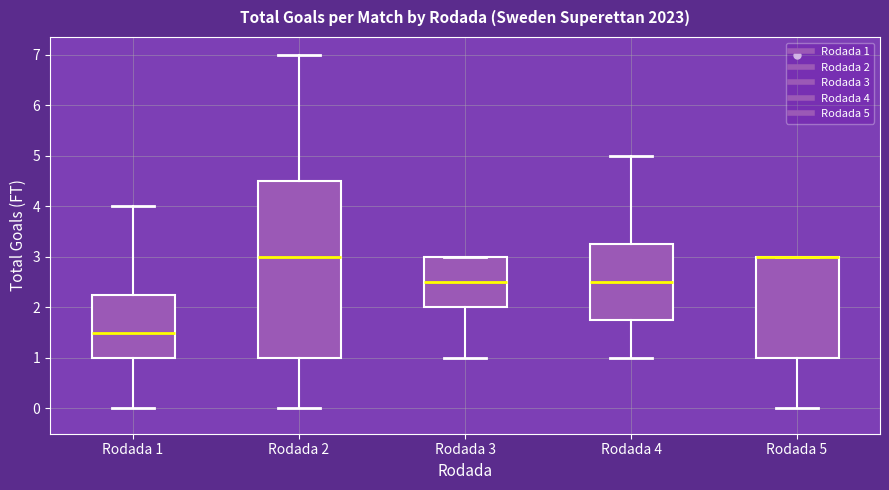

Where does the median line of the box for Rodada 4 sit on the y-axis? The values are not printed on the chart, so give them approximately, as read against the axis.

2.5